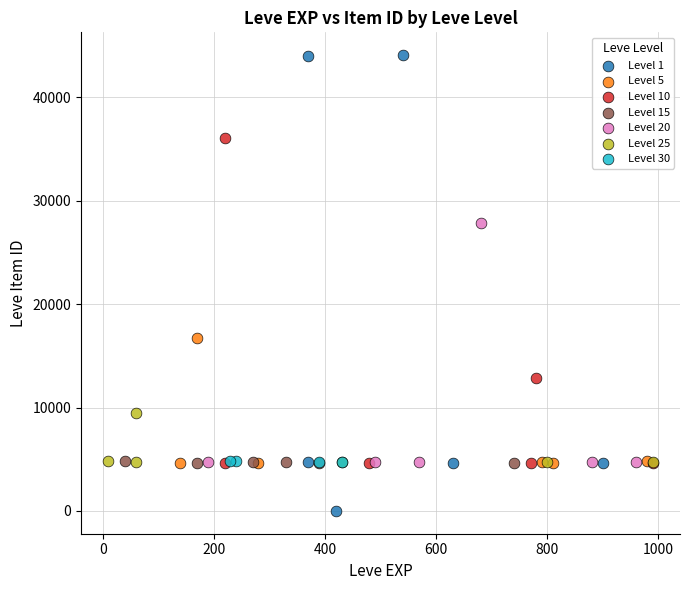

Which series contains the lowest Y value?

Level 1